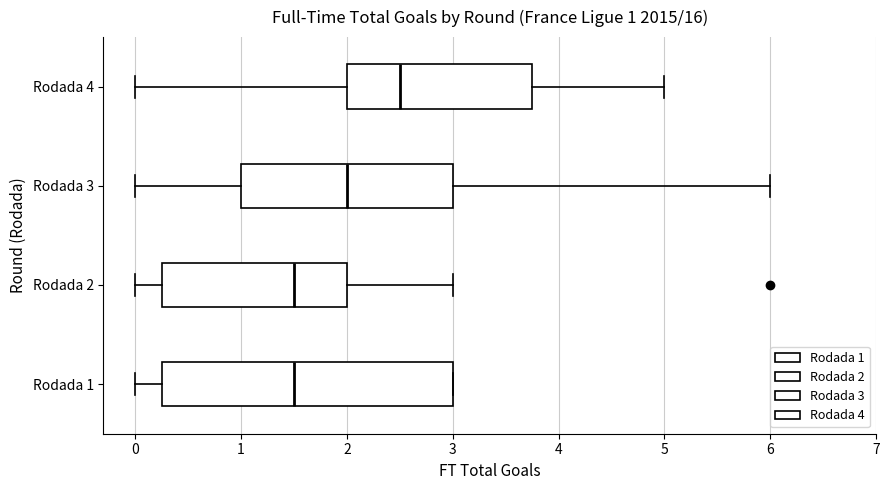

Which box is the widest, from its left edge to its right edge?

Rodada 1